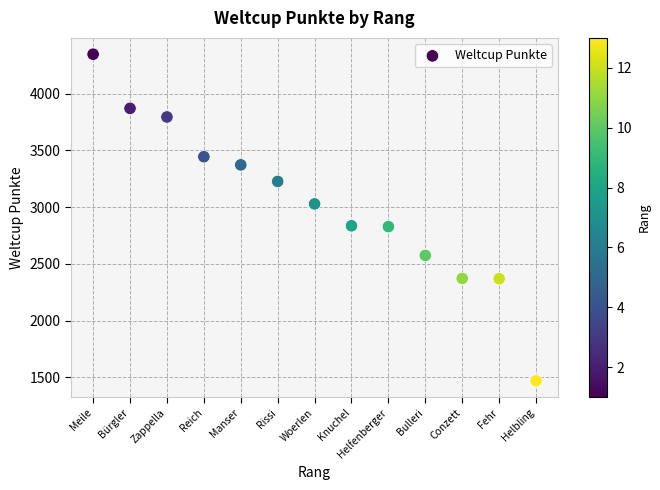

What is the range of Y values (max minus min)?

2878